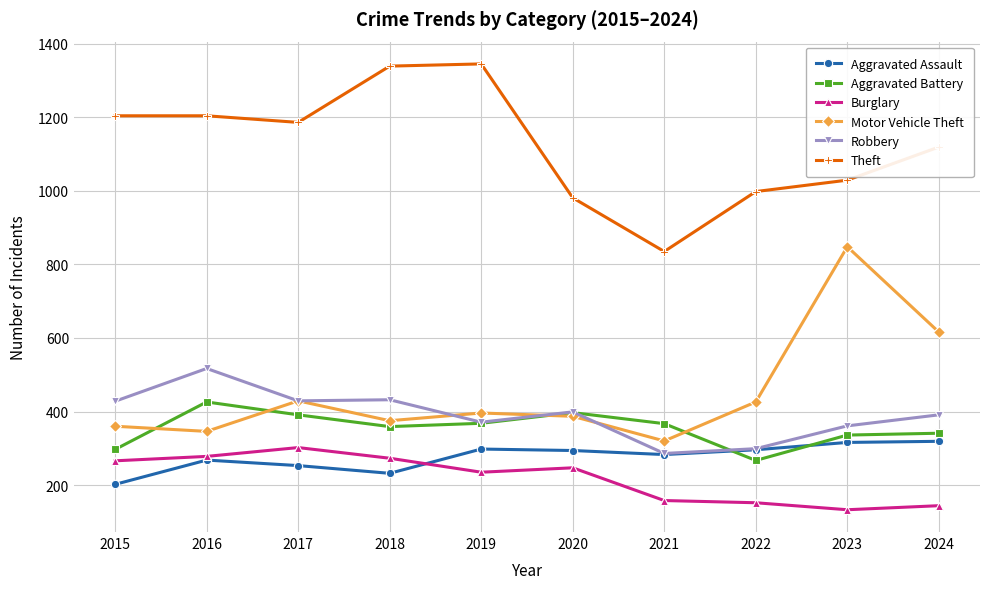

True or false: Aggravated Assault has a value of 253 at 2017.

True